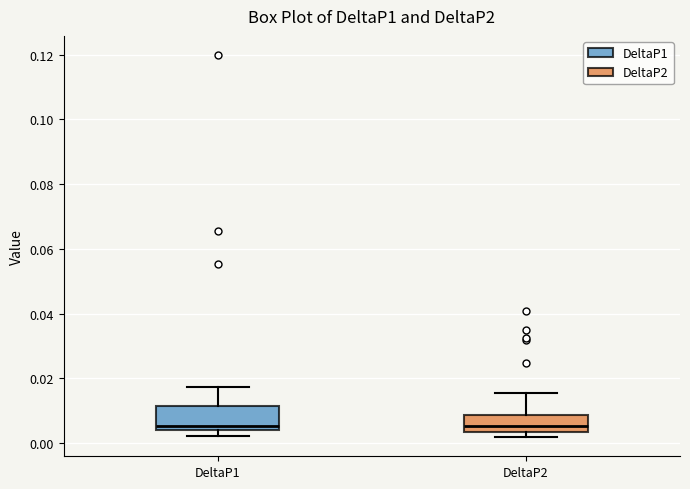

Reading left to right, transcribe this box plot: for each box, give where its median line is, the range the box spans, and where its two whiskers end, as read against the y-axis. The values are not printed on the chart, so give them approximately, as read against the axis.

DeltaP1: median 0.006, box 0.004 to 0.012, whiskers 0.002 to 0.018
DeltaP2: median 0.006, box 0.004 to 0.008, whiskers 0.002 to 0.016